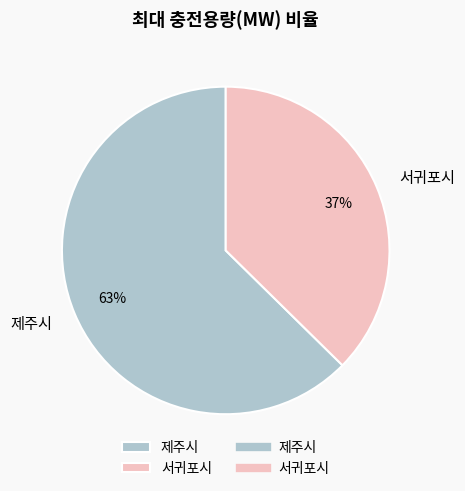

Count the number of slices in the pie.

2